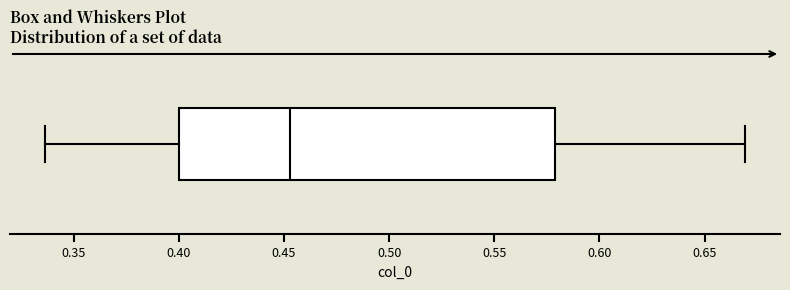

Transcribe this box plot: give where the median line is, the range the box spans, and where the two whiskers end, as read against the x-axis. The values are not printed on the chart, so give them approximately, as read against the axis.

median 0.455, box 0.400 to 0.580, whiskers 0.335 to 0.670